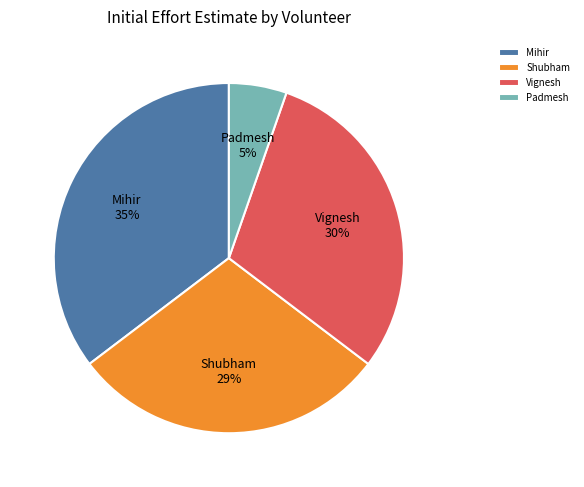

What is the smallest slice in the pie chart?

Padmesh